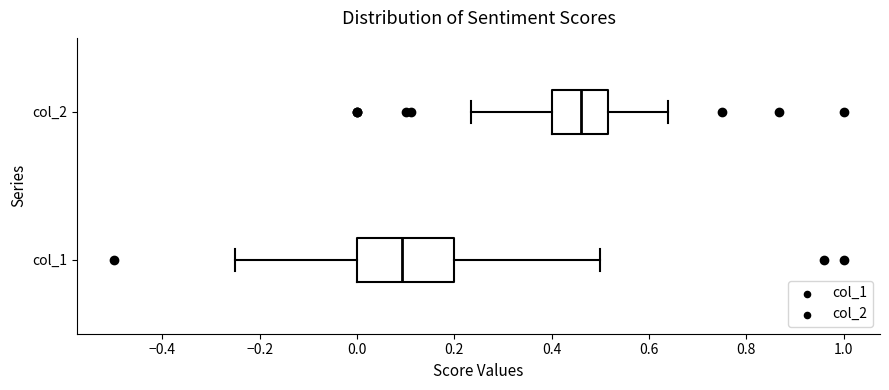

Where is the left edge of the box for col_1 on the x-axis? The values are not printed on the chart, so give them approximately, as read against the axis.

0.00